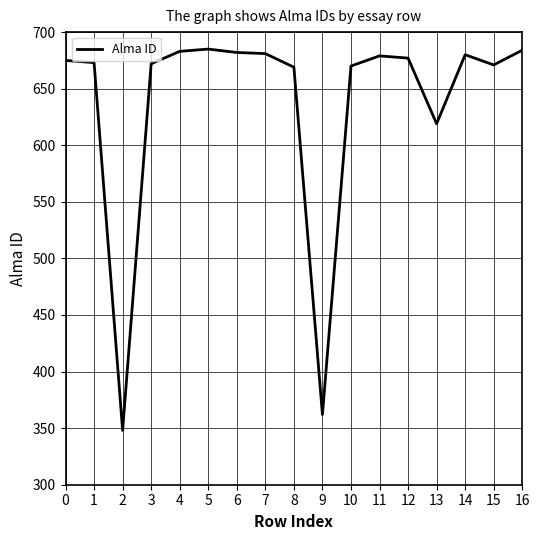

Is it true that the value at 6 is 964?

False